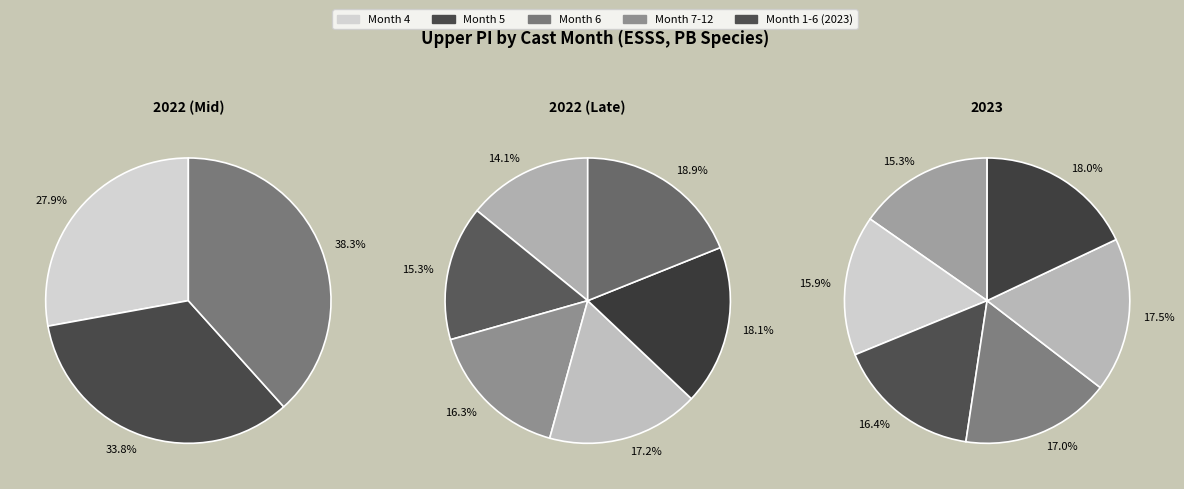

Does Month 3 account for over 50% of the chart?

No